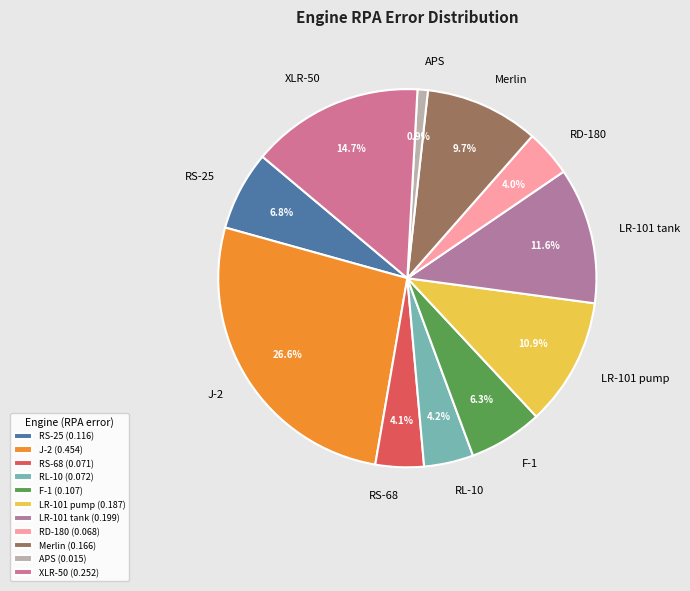

The RD-180 slice represents 4% of the pie. True or false?

True